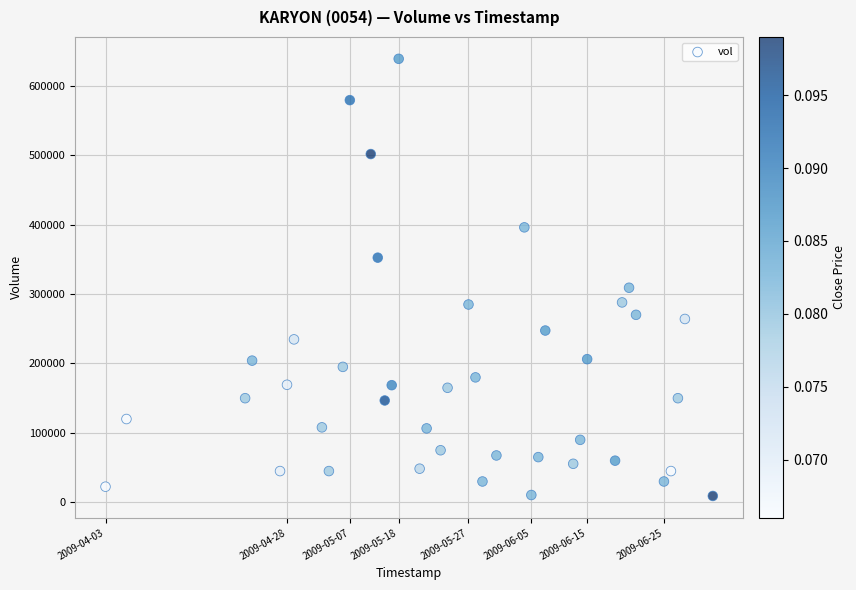

What Y value in the scatter plot is closest to 324075?

309150